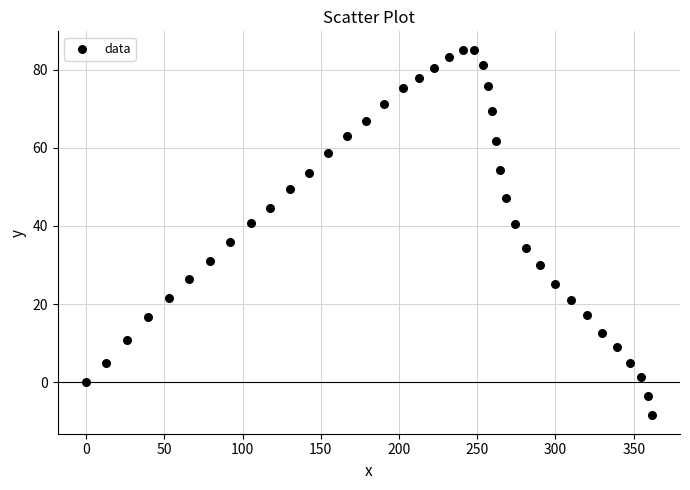

What is the range of Y values (max minus min)?

93.6